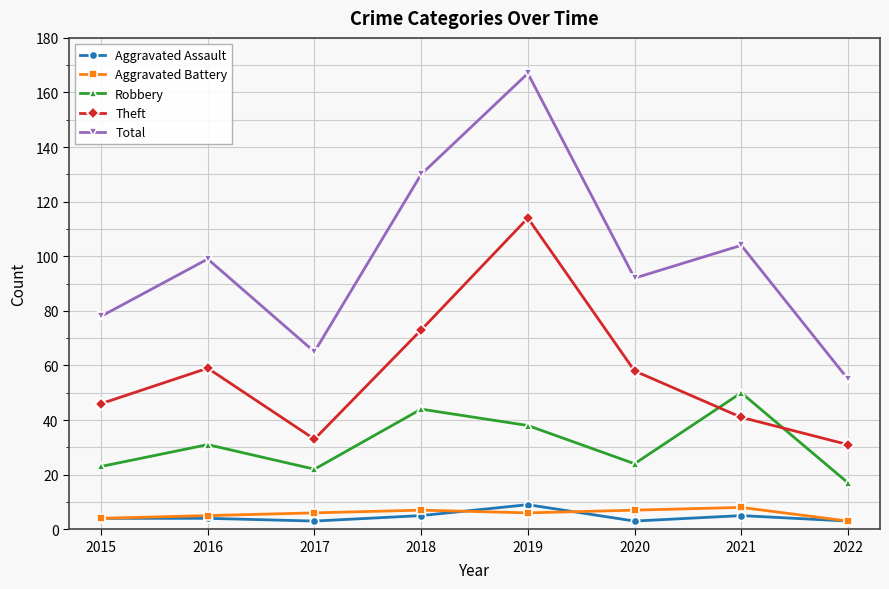

True or false: Total and Theft cross at least once.

False